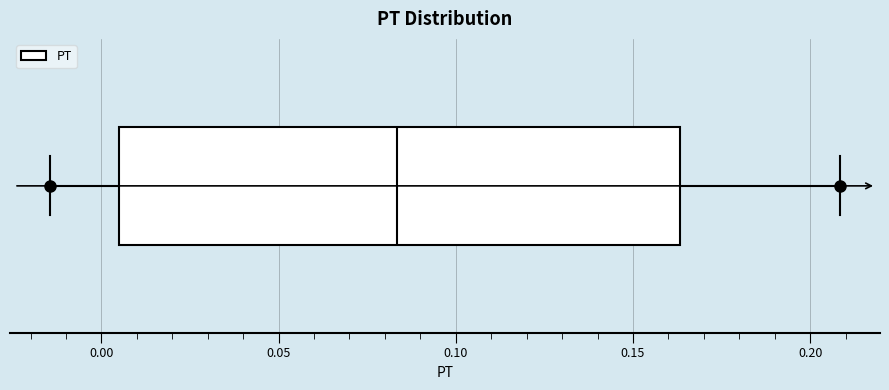

Transcribe this box plot: give where the median line is, the range the box spans, and where the two whiskers end, as read against the x-axis. The values are not printed on the chart, so give them approximately, as read against the axis.

median 0.085, box 0.005 to 0.165, whiskers -0.015 to 0.210